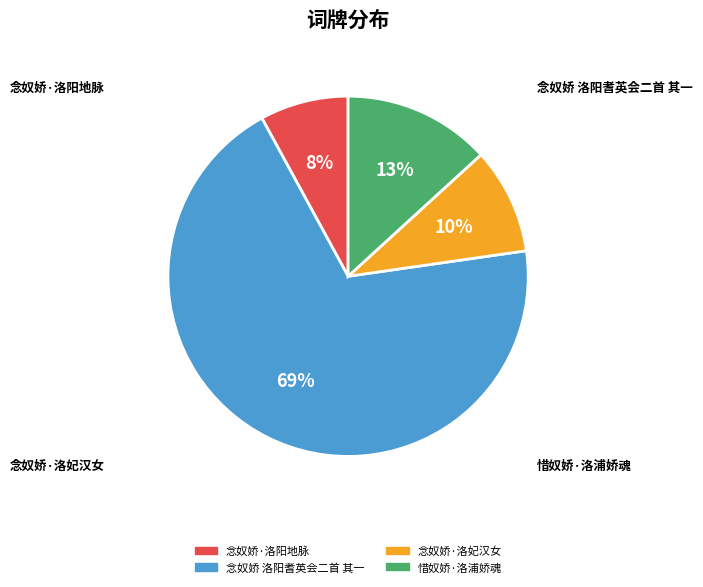

Which has a higher value, 念奴娇·洛阳地脉 or 念奴娇 洛阳耆英会二首 其一?

念奴娇 洛阳耆英会二首 其一